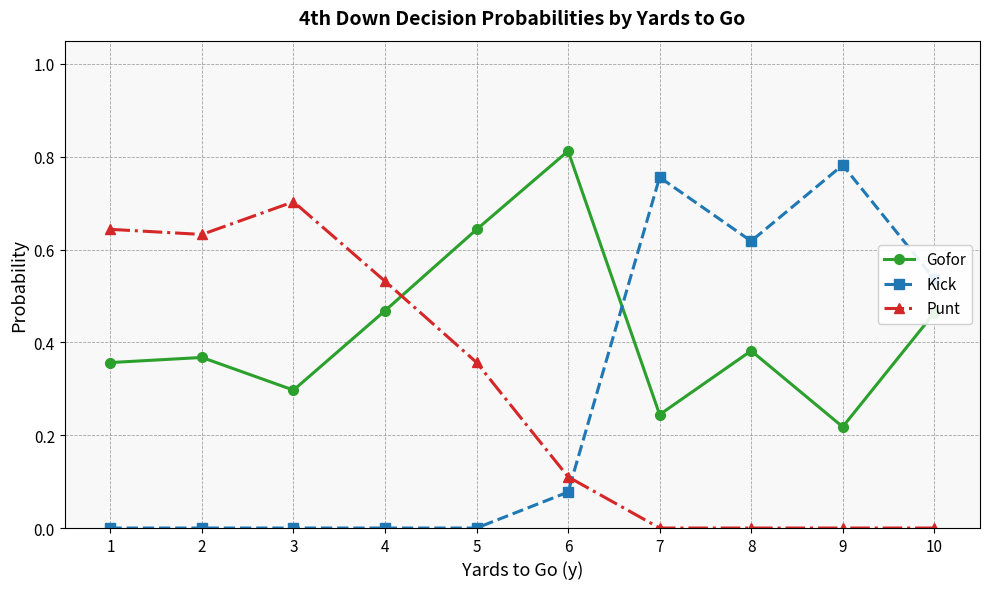

Where is Gofor nearest to the value 0?

9